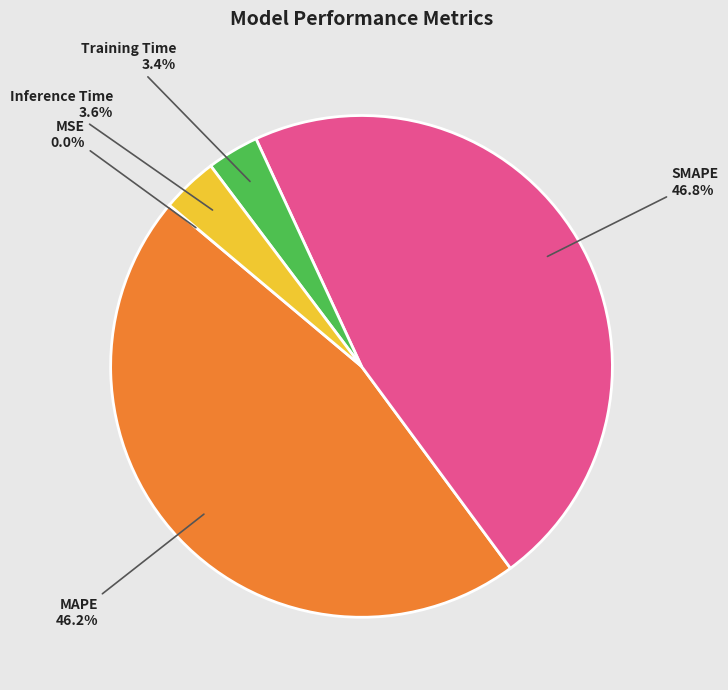

Is there any slice that represents more than half of the pie?

No